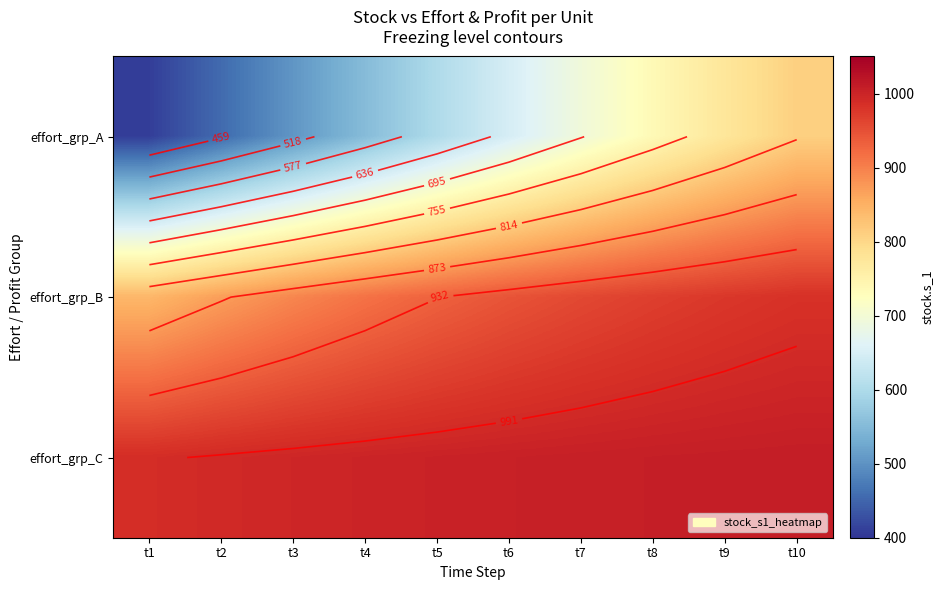

The value of effort_grp_A at t3 is 503.8. True or false?

True